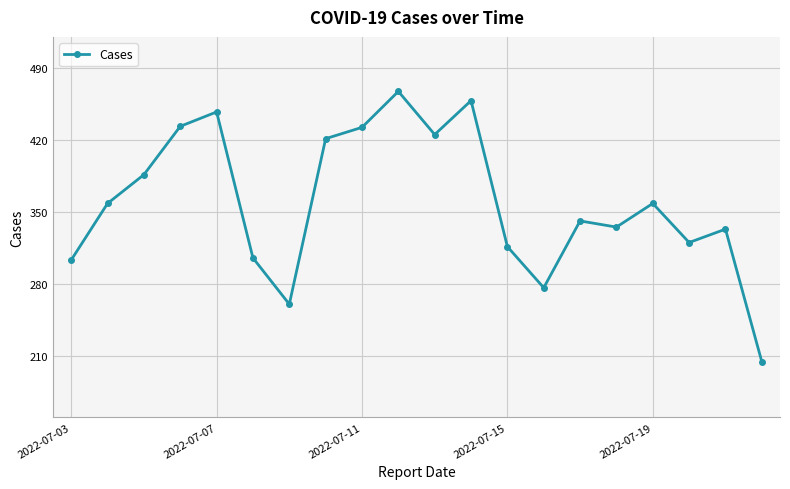

How many categories are shown in the chart?

20